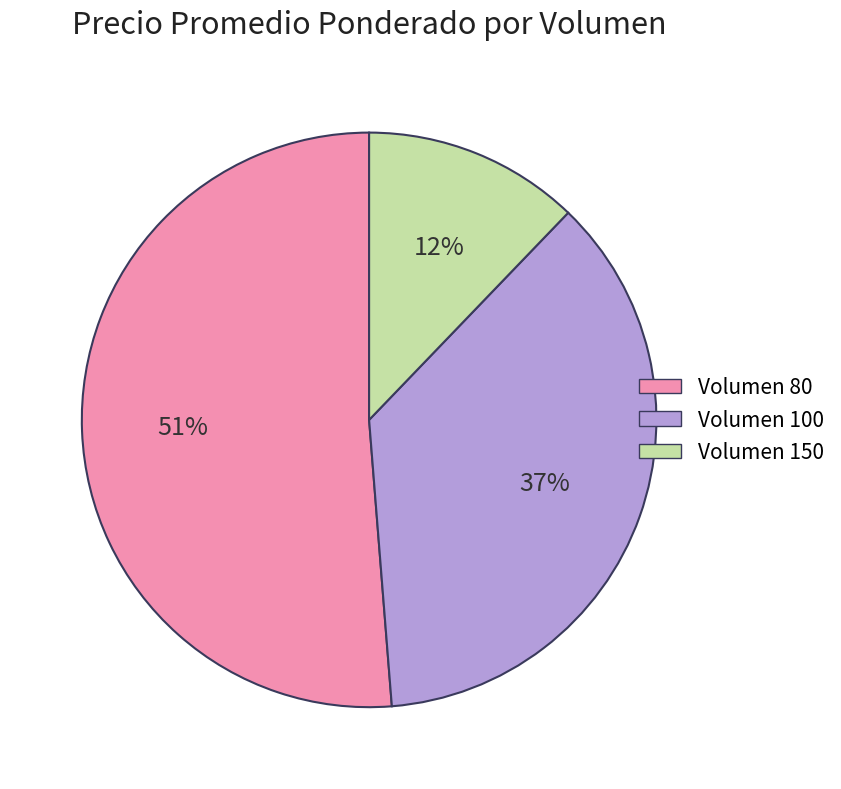

To the nearest percent, what is the average slice percentage?

33%